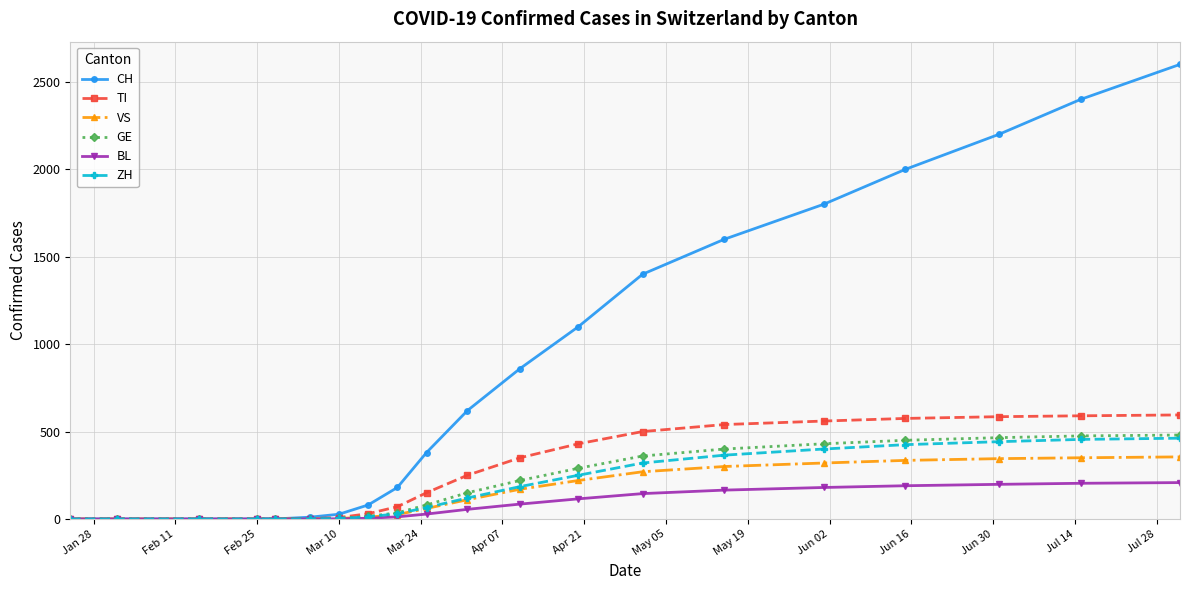

Which series has the widest spread of values?

CH